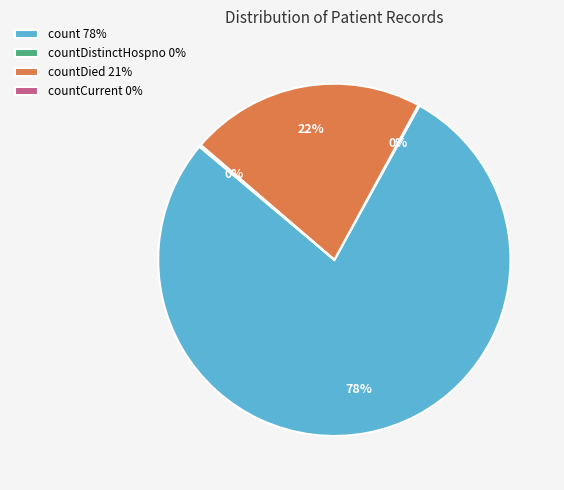

To the nearest percent, what portion does countDied 21% represent?

22%